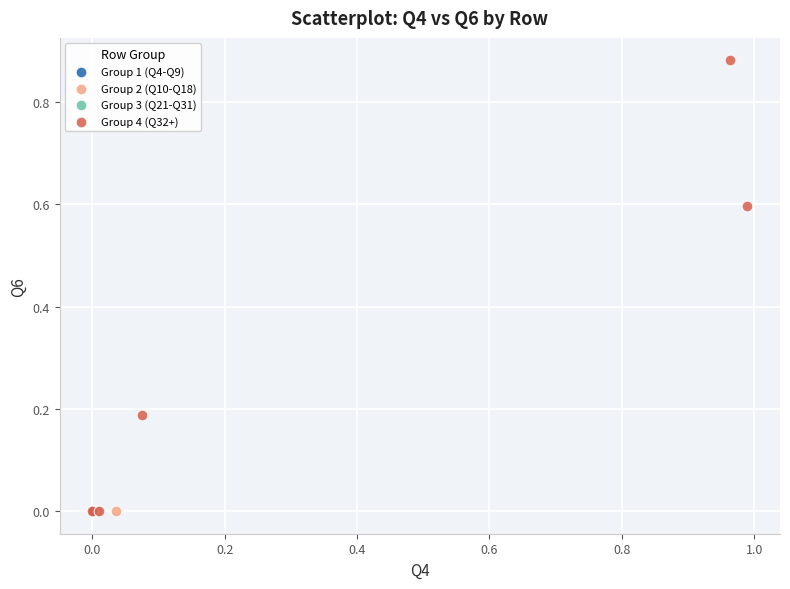

Which series has the widest spread of Y values?

Group 4 (Q32+)